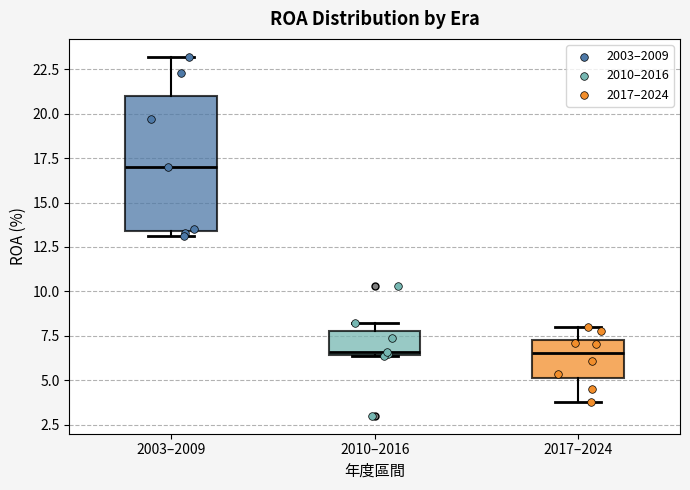

Reading left to right, read every box against the y-axis: the position of its median line, the range the box covers, and the ends of its whiskers. The values are not printed on the chart, so give them approximately, as read against the axis.

2003–2009: median 17.0, box 13.5 to 21.0, whiskers 13.0 to 23.0
2010–2016: median 6.5 (just above the box's lower edge), box 6.5 to 8.0, whiskers 6.5 to 8.0 (just above the box's upper edge)
2017–2024: median 6.5, box 5.0 to 7.5, whiskers 4.0 to 8.0